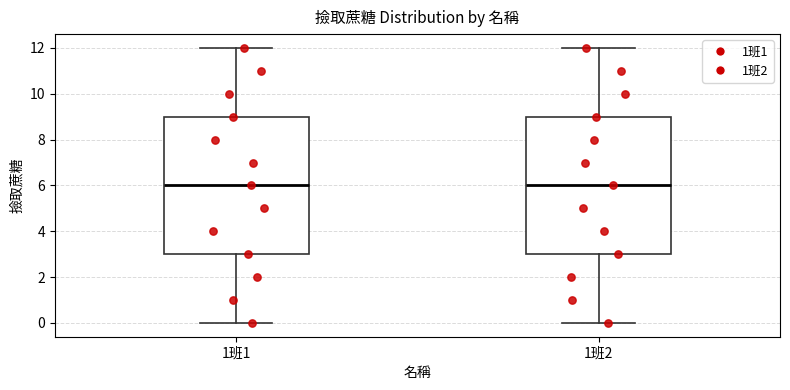

Reading left to right, read every box against the y-axis: the position of its median line, the range the box covers, and the ends of its whiskers. The values are not printed on the chart, so give them approximately, as read against the axis.

1班1: median 6, box 3 to 9, whiskers 0 to 12
1班2: median 6, box 3 to 9, whiskers 0 to 12